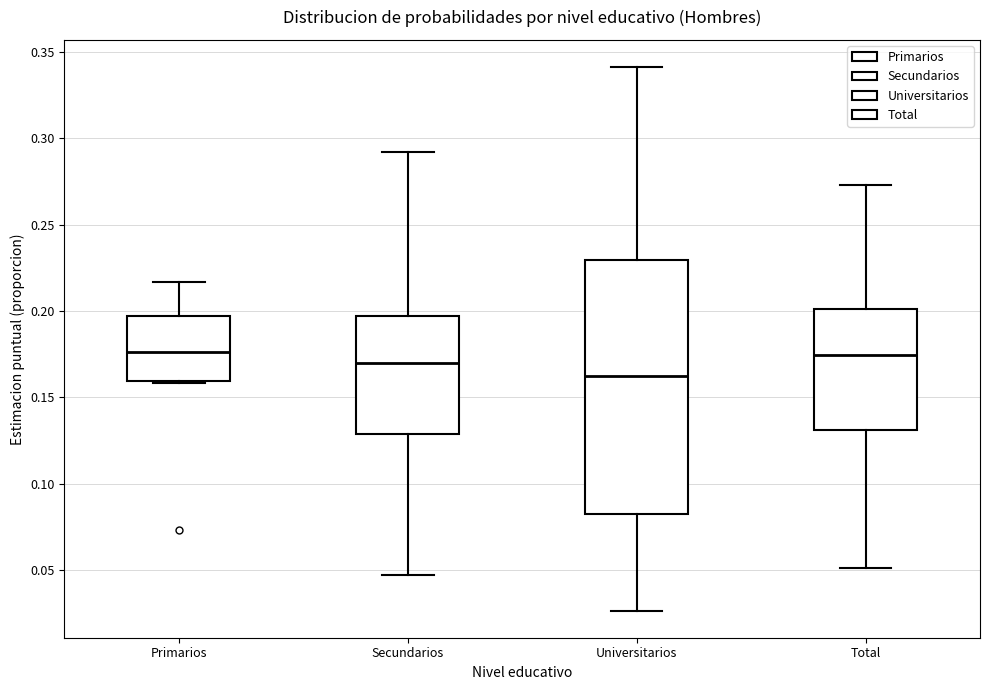

Reading left to right, transcribe this box plot: for each box, give where its median line is, the range the box spans, and where its two whiskers end, as read against the y-axis. The values are not printed on the chart, so give them approximately, as read against the axis.

Primarios: median 0.175, box 0.160 to 0.195, whiskers 0.160 to 0.215
Secundarios: median 0.170, box 0.130 to 0.195, whiskers 0.045 to 0.290
Universitarios: median 0.160, box 0.080 to 0.230, whiskers 0.025 to 0.340
Total: median 0.175, box 0.130 to 0.200, whiskers 0.050 to 0.275